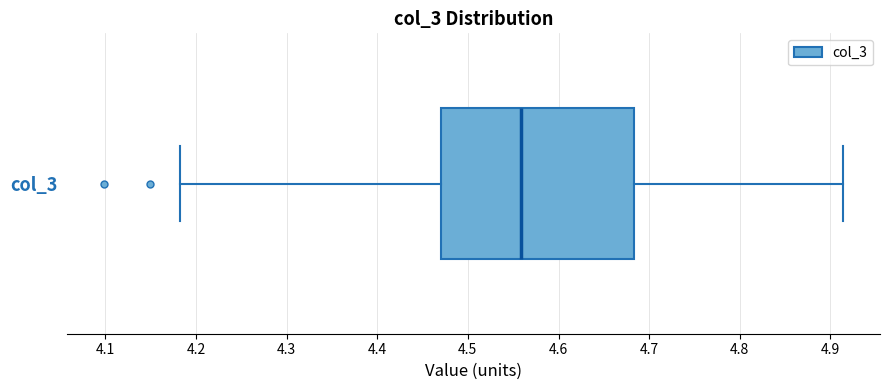

Transcribe this box plot: give where the median line is, the range the box spans, and where the two whiskers end, as read against the x-axis. The values are not printed on the chart, so give them approximately, as read against the axis.

median 4.56, box 4.47 to 4.68, whiskers 4.18 to 4.91